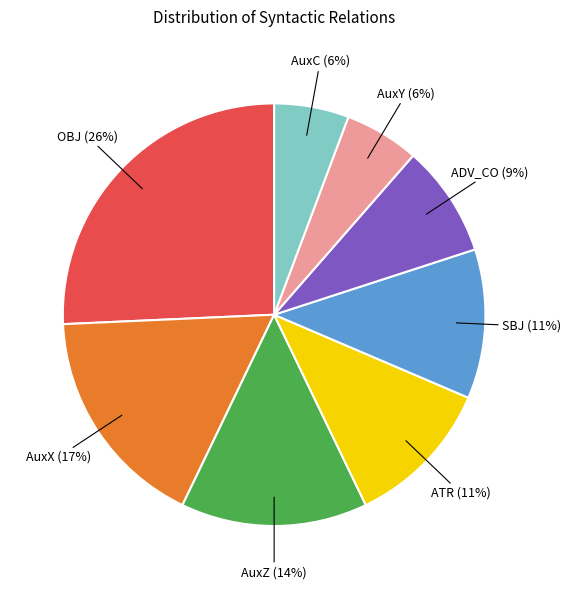

Do AuxC and AuxY together represent more than half of the pie?

No